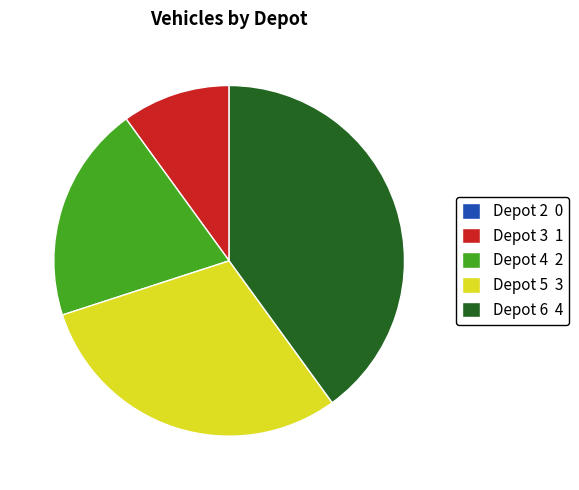

The Depot 4 2 slice represents 20% of the pie. True or false?

True